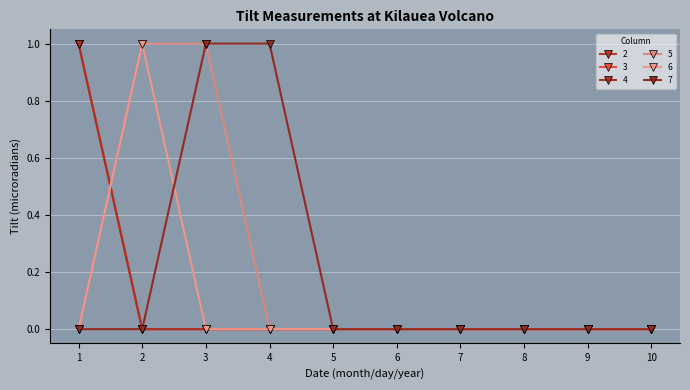

Between 1 and 6, which series saw the biggest shift?

2